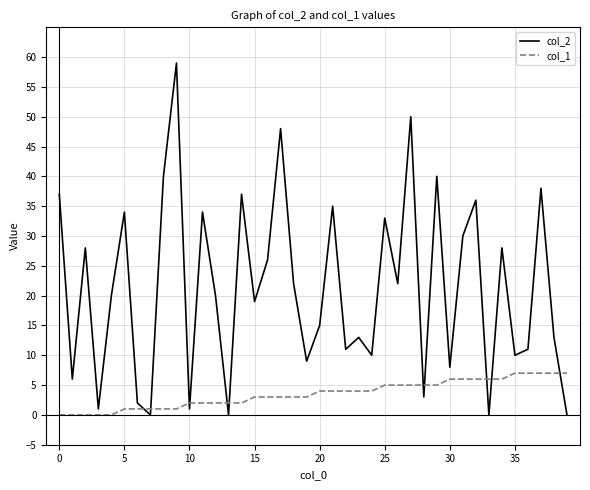

Which series has the largest total across all categories?

col_2